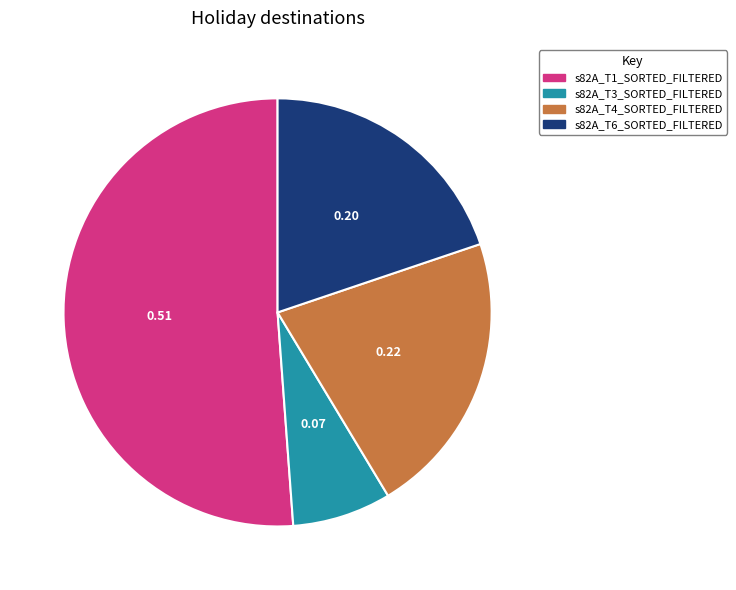

Which category accounts for the majority?

s82A_T1_SORTED_FILTERED